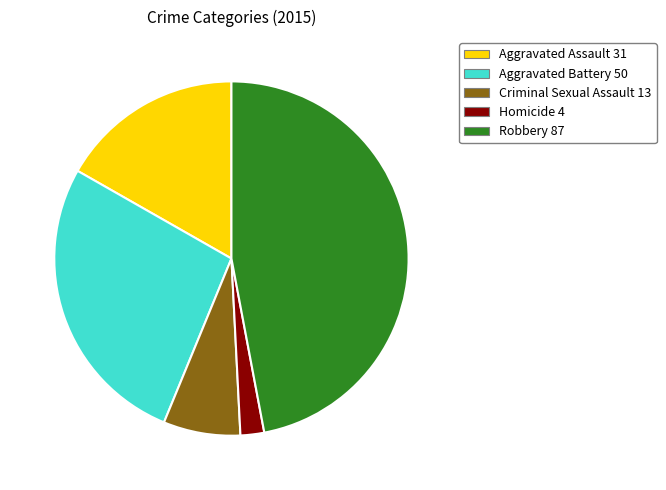

Does any single category account for the majority?

No